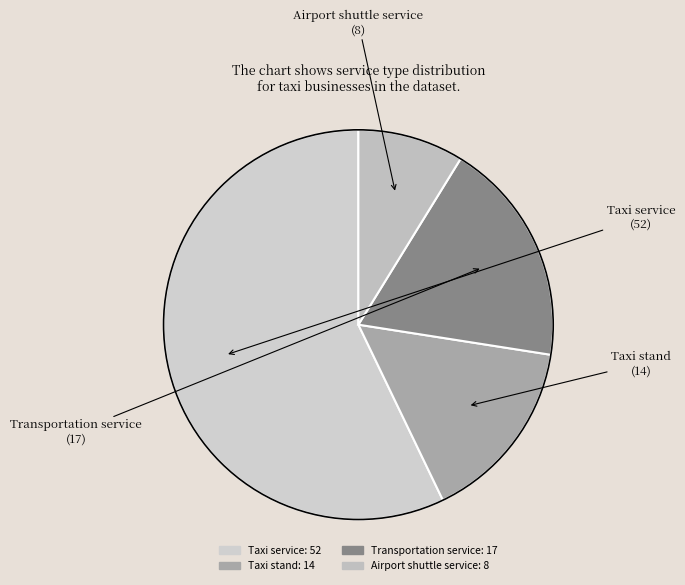

Count the number of slices in the pie.

4